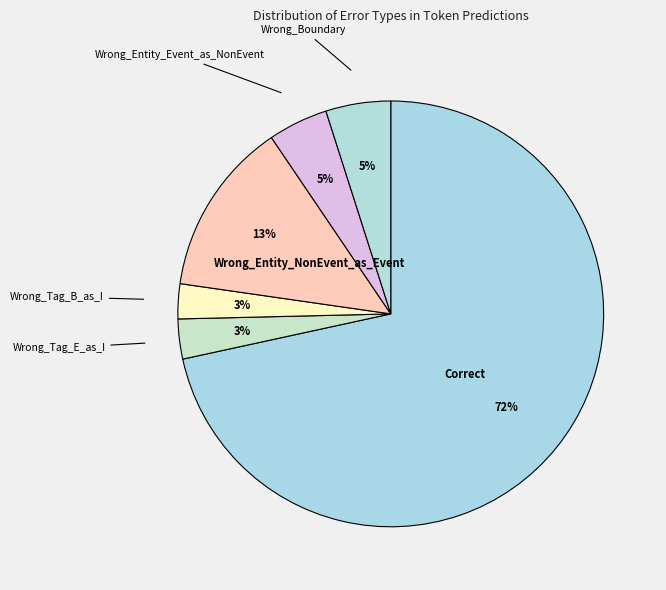

To the nearest percent, what is the difference between the largest and smallest slice percentages?

69%